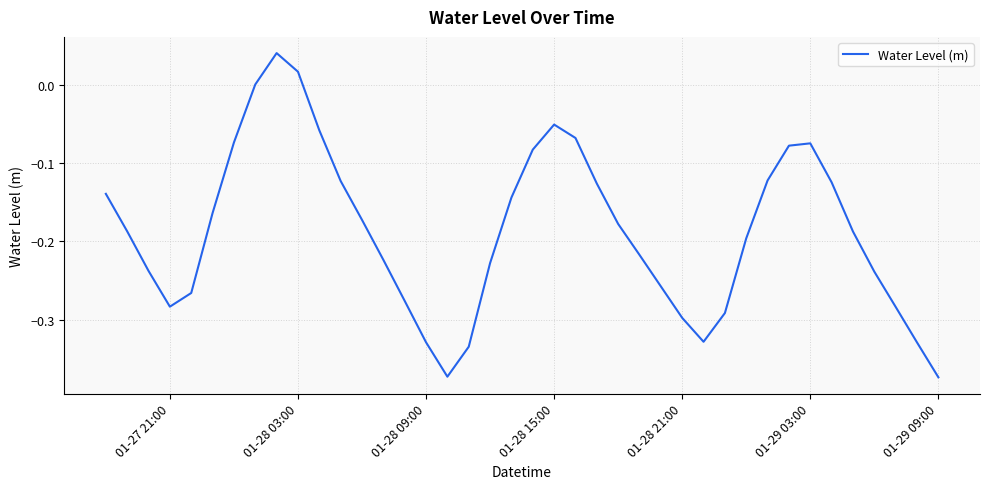

The chart shows a value of -0.2 at 01-28 09:00. True or false?

False